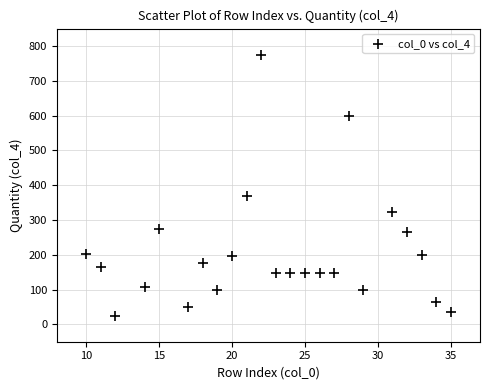

What is the range of Y values (max minus min)?

748